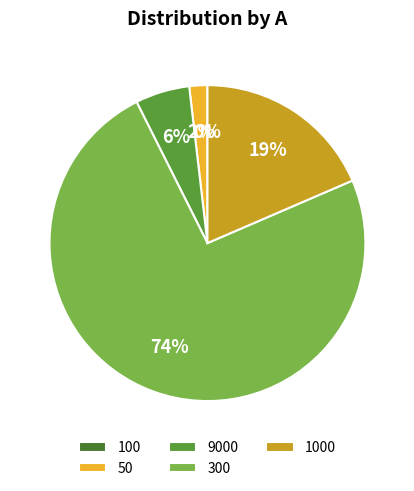

Which slice is the smallest?

100